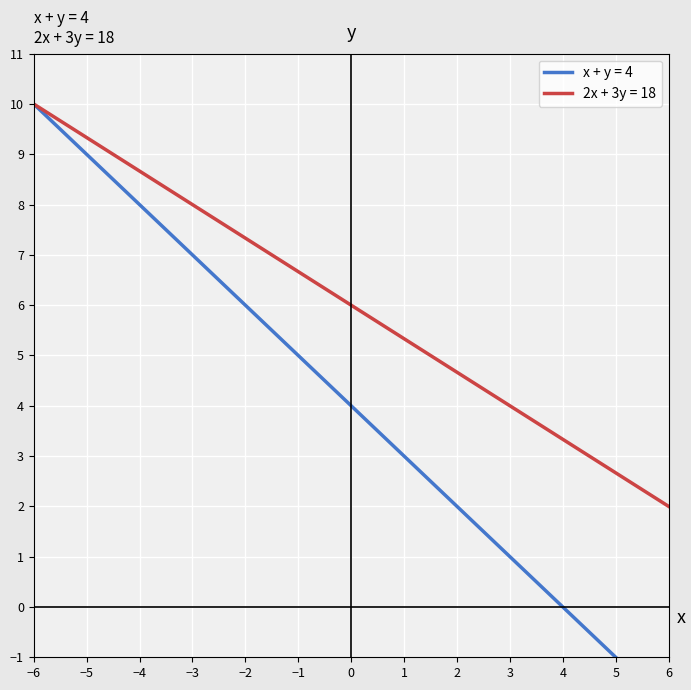

True or false: 2x + 3y = 18 and x + y = 4 cross at least once.

False